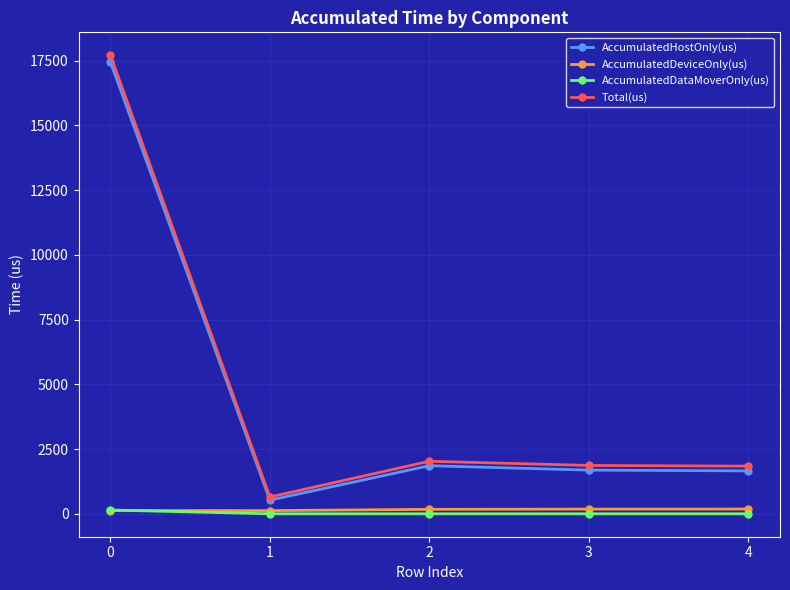

How many lines are shown in the chart?

4